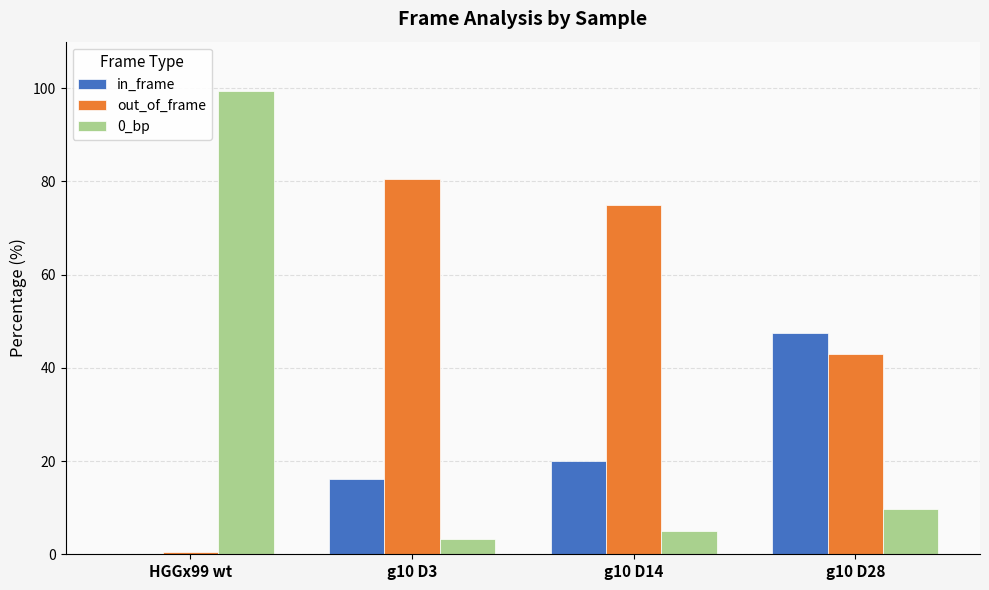

Reading right to left, extract all data points from this chart.

in_frame: 47.4	20.0	16.2	0.0
out_of_frame: 42.9	75.0	80.5	0.5
0_bp: 9.6	5.0	3.3	99.5